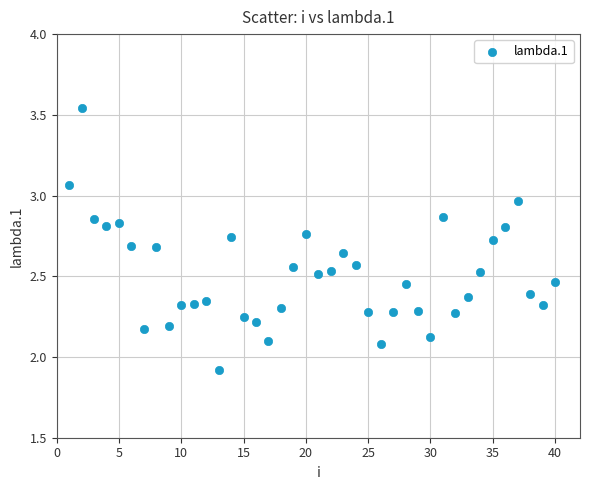

What is the range of Y values (max minus min)?

1.6